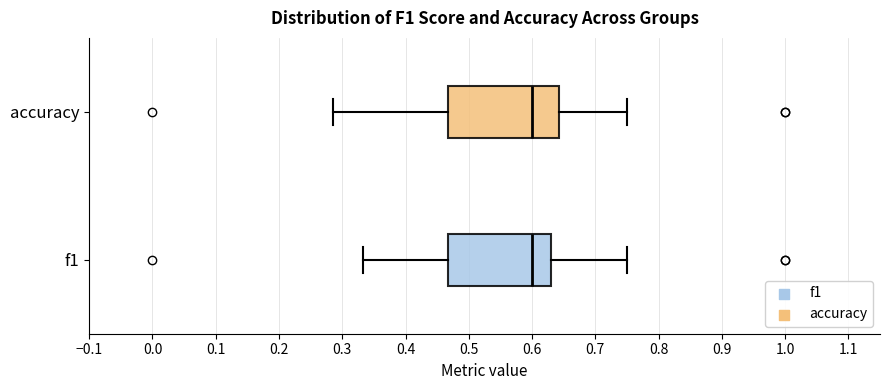

Which box is the widest, from its left edge to its right edge?

accuracy